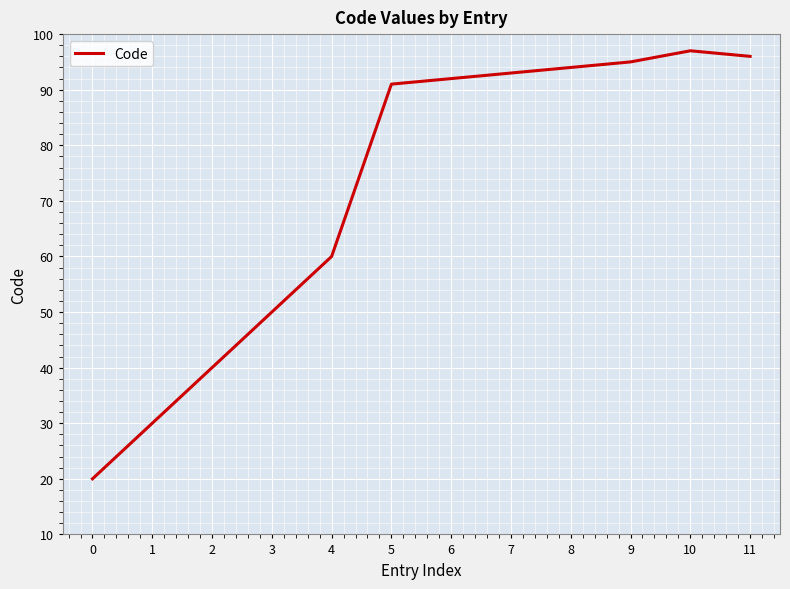

Reading left to right, what are all the values shown in this chart?

20	30	40	50	60	91	92	93	94	95	97	96